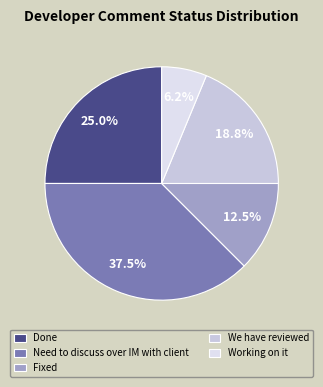

What percentage is the We have reviewed slice, to the nearest percent?

19%